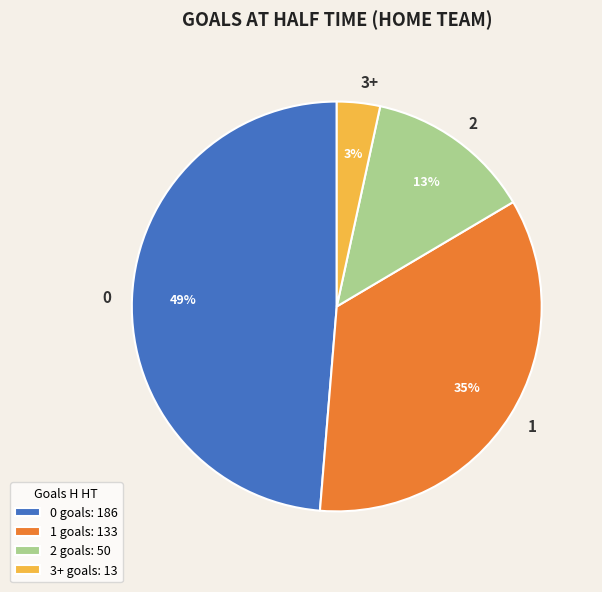

To the nearest percent, what percentage of the pie is 0?

49%